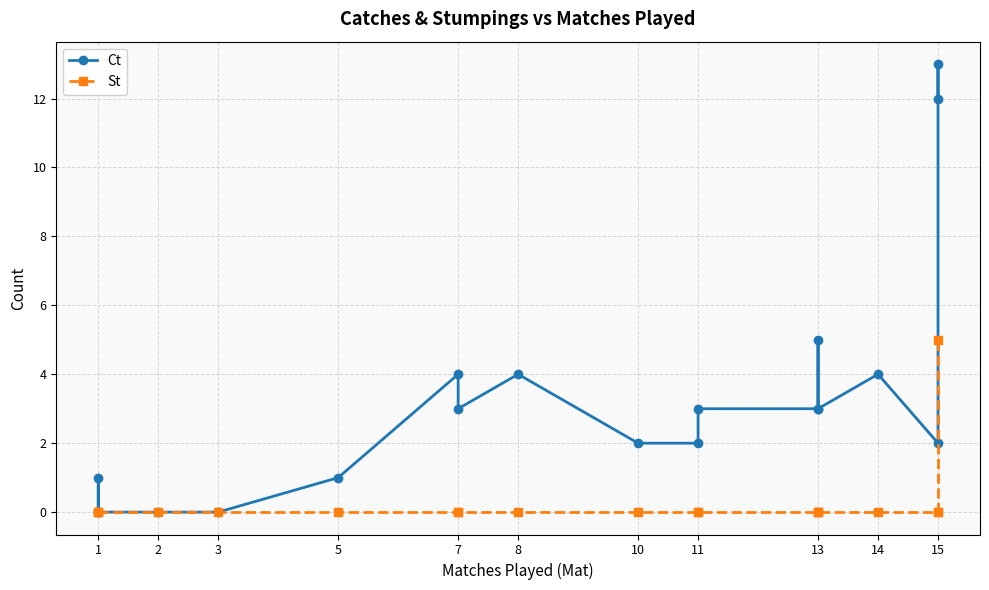

What are all the series names shown in the legend?

Ct, St